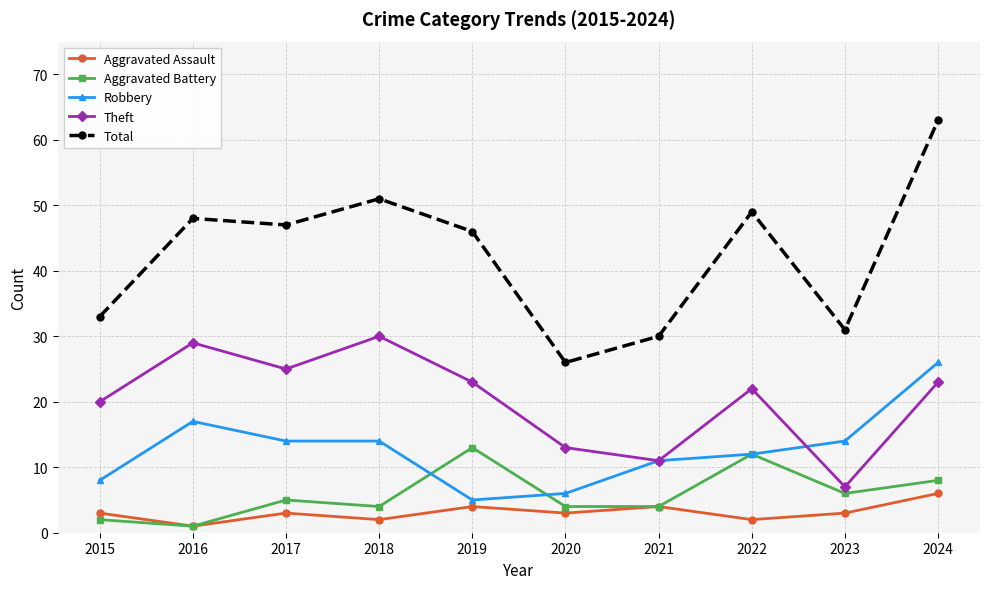

What are all the series names shown in the legend?

Aggravated Assault, Aggravated Battery, Robbery, Theft, Total